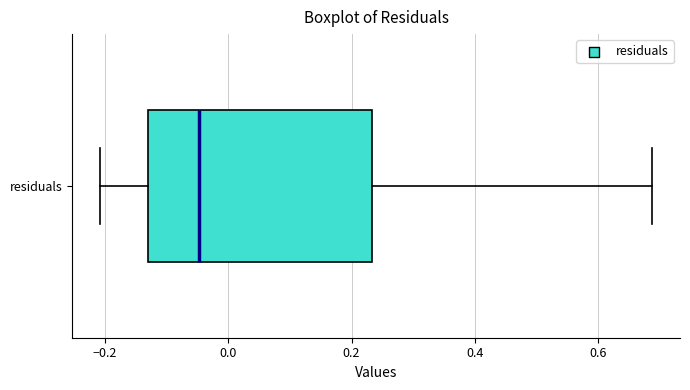

Where does the right whisker of the box for residuals end on the x-axis? The values are not printed on the chart, so give them approximately, as read against the axis.

0.68